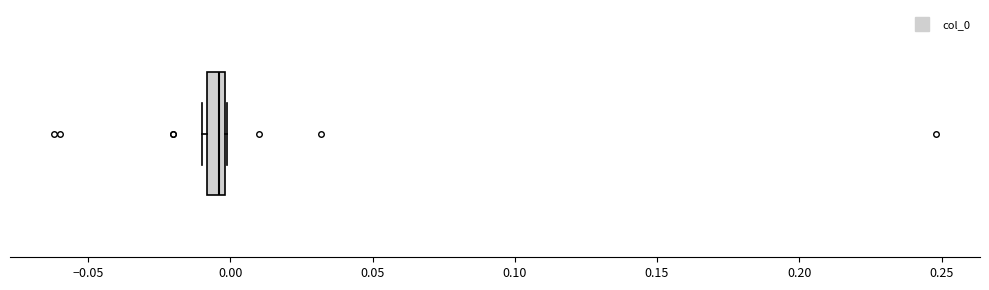

Where does the median line of the box sit on the x-axis? The values are not printed on the chart, so give them approximately, as read against the axis.

-0.005